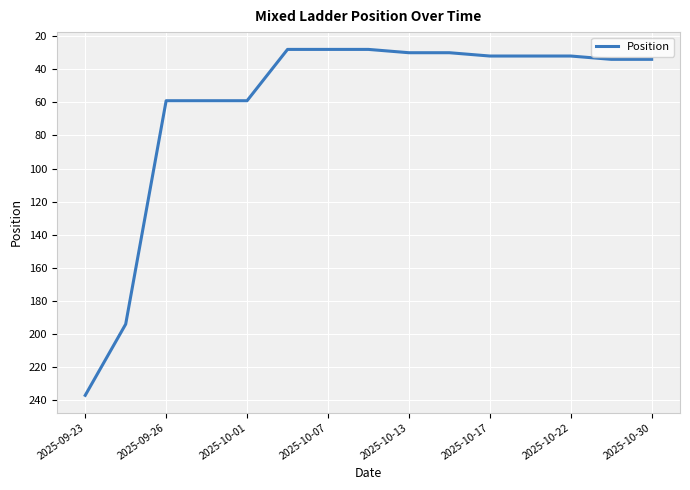

What is the smallest value displayed?

28